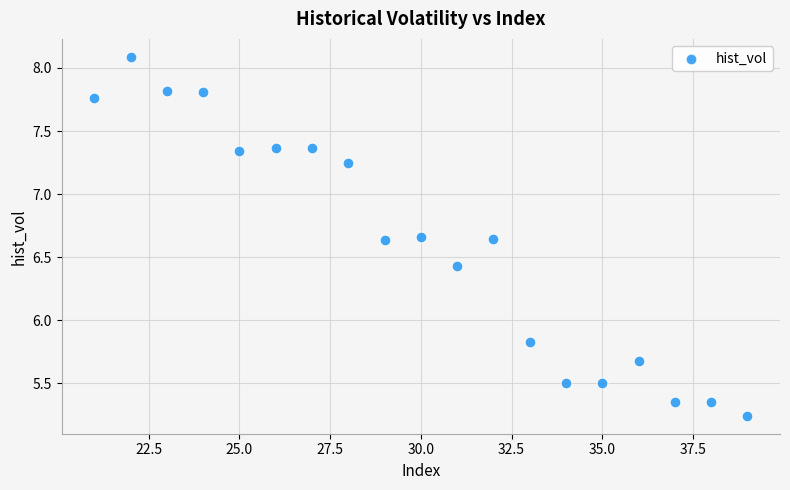

What Y value in the scatter plot is closest to 6?

5.8